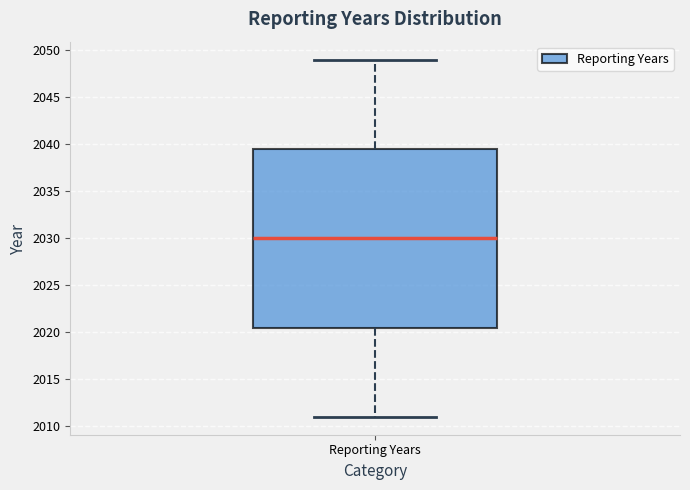

Transcribe this box plot: give where the median line is, the range the box spans, and where the two whiskers end, as read against the y-axis. The values are not printed on the chart, so give them approximately, as read against the axis.

median 2030.0, box 2020.5 to 2039.5, whiskers 2011.0 to 2049.0